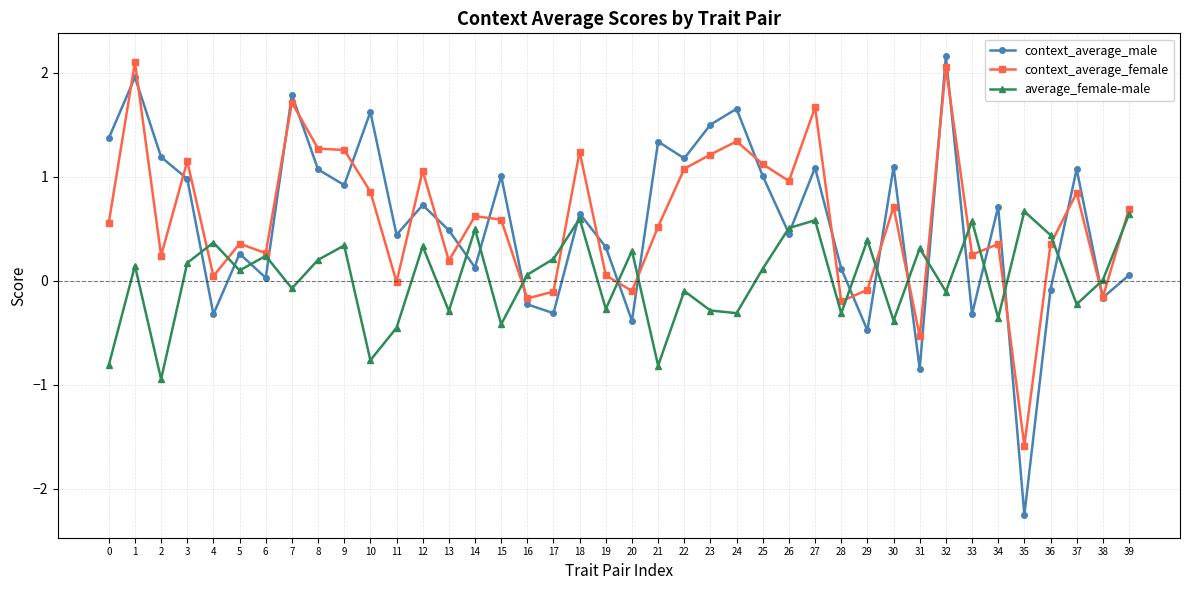

Is the value of context_average_female at 10 greater than the value of context_average_male at 19?

Yes